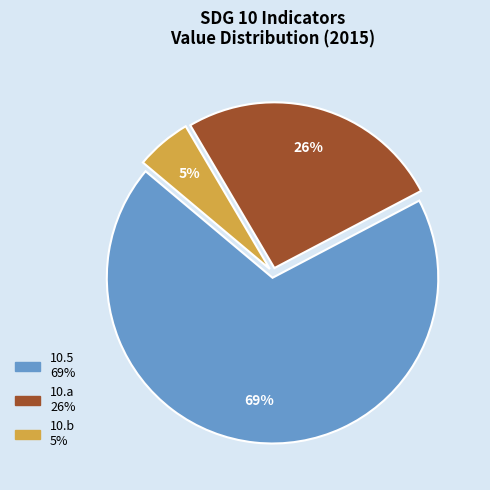

The 10.b 5% slice represents 5% of the pie. True or false?

True